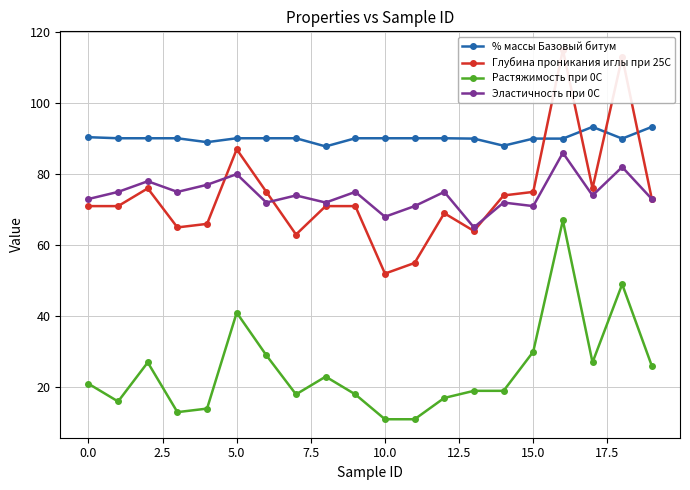

True or false: Растяжимость при 0С and Эластичность при 0С cross at least once.

False